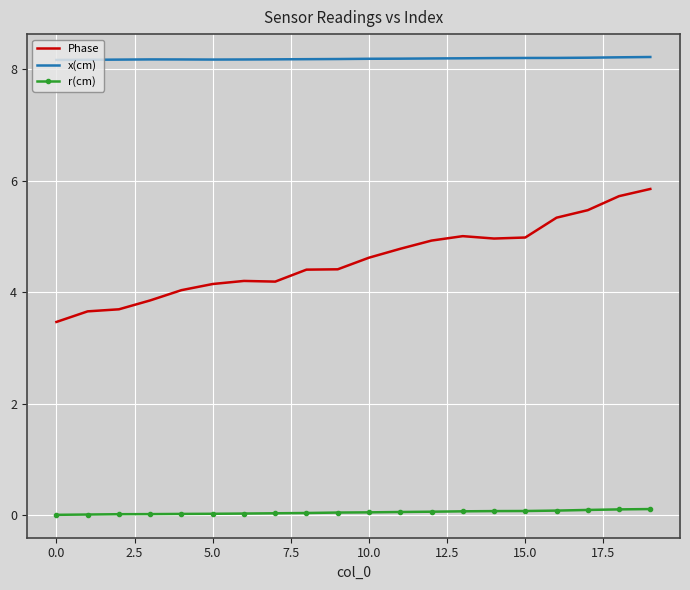

At how many categories does at least one series exceed 0?

20